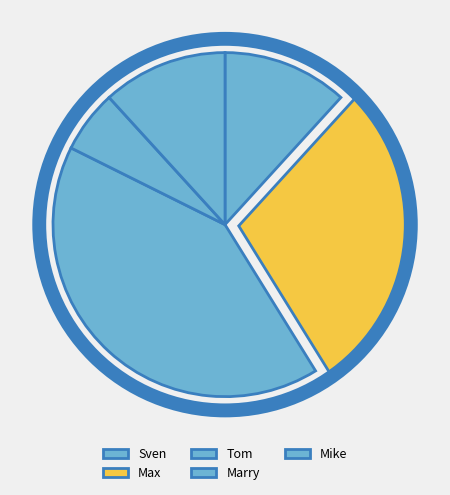

Between Sven and Tom, which is larger?

Tom